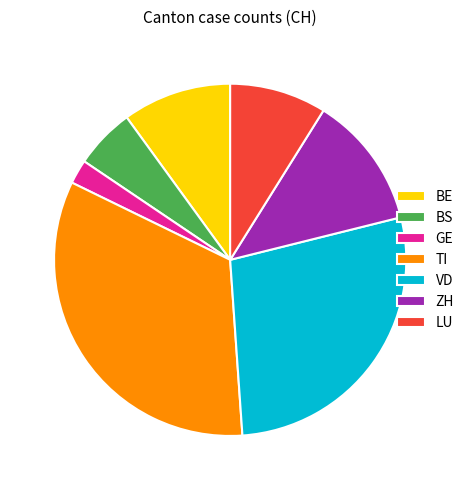

Is there any slice that represents more than half of the pie?

No